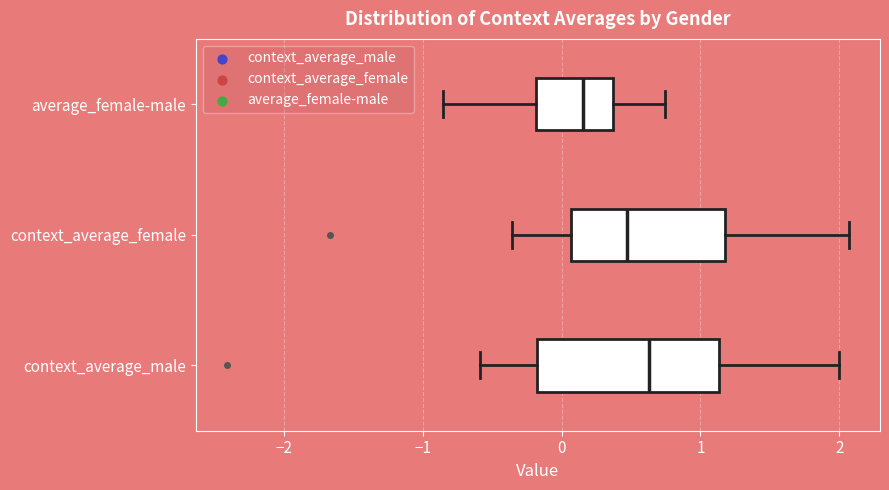

Which box is the widest, from its left edge to its right edge?

context_average_male